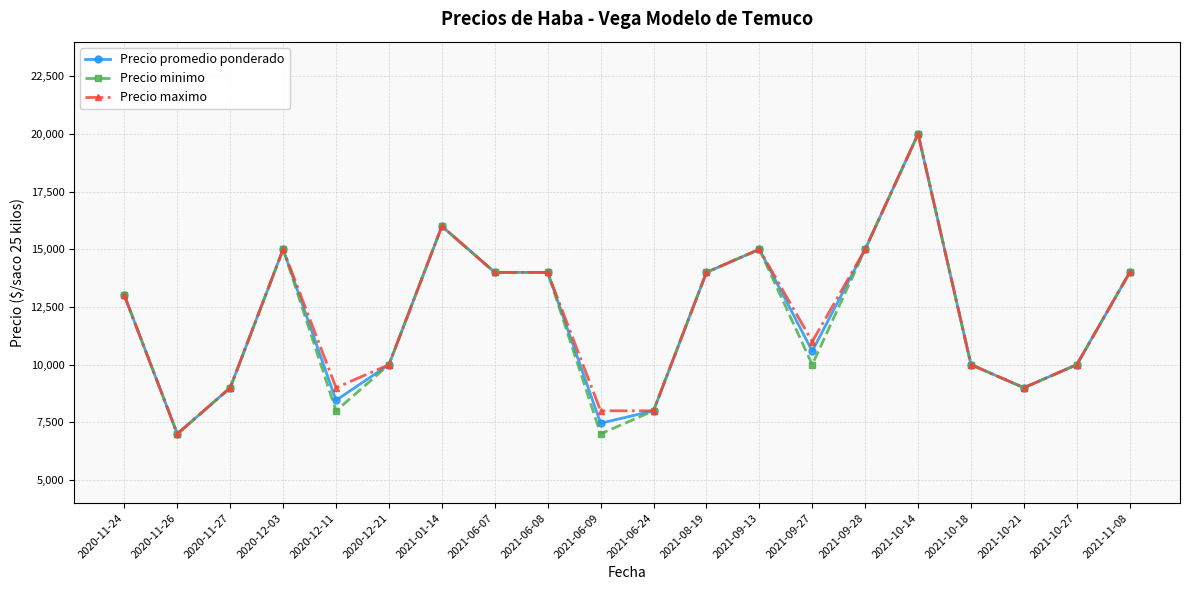

What is the label of the 14th point from the right?

2021-01-14